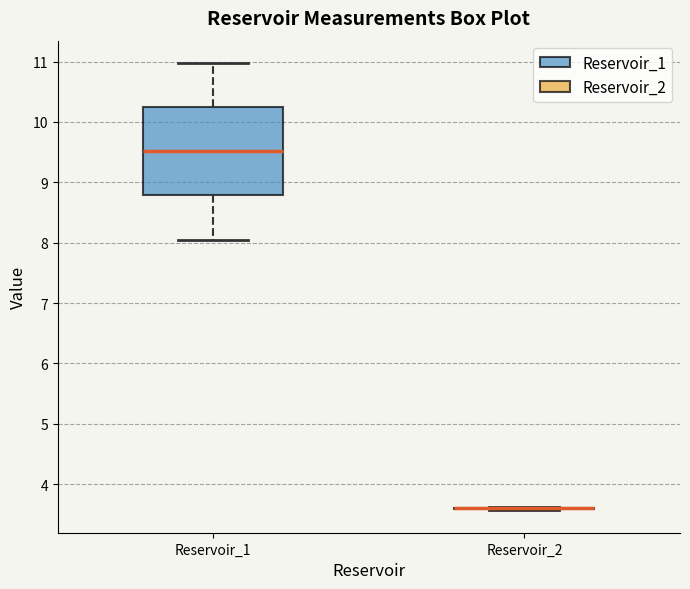

Reading left to right, transcribe this box plot: for each box, give where its median line is, the range the box spans, and where its two whiskers end, as read against the y-axis. The values are not printed on the chart, so give them approximately, as read against the axis.

Reservoir_1: median 9.5, box 8.8 to 10.2, whiskers 8.1 to 11.0
Reservoir_2: box collapsed to a line at 3.6, whiskers 3.6 to 3.6